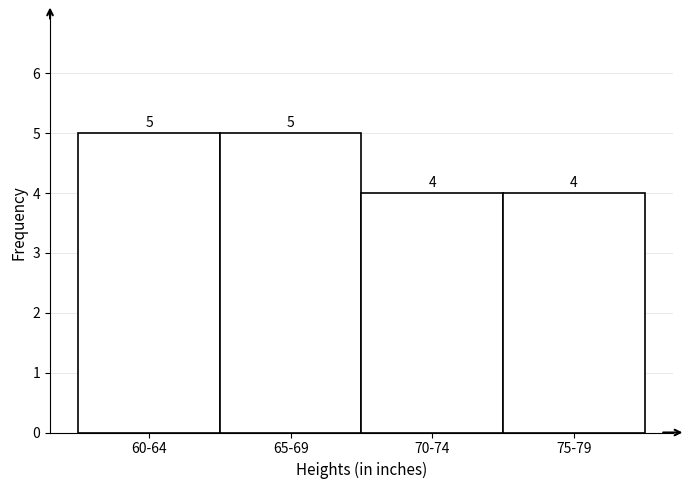

Reading left to right, what are all the values shown in this chart?

60-64=5	65-69=5	70-74=4	75-79=4